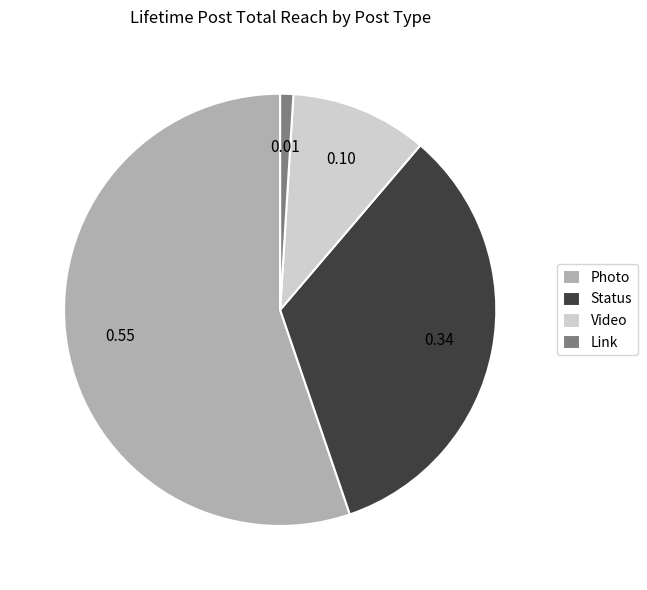

Which has a higher value, Video or Photo?

Photo